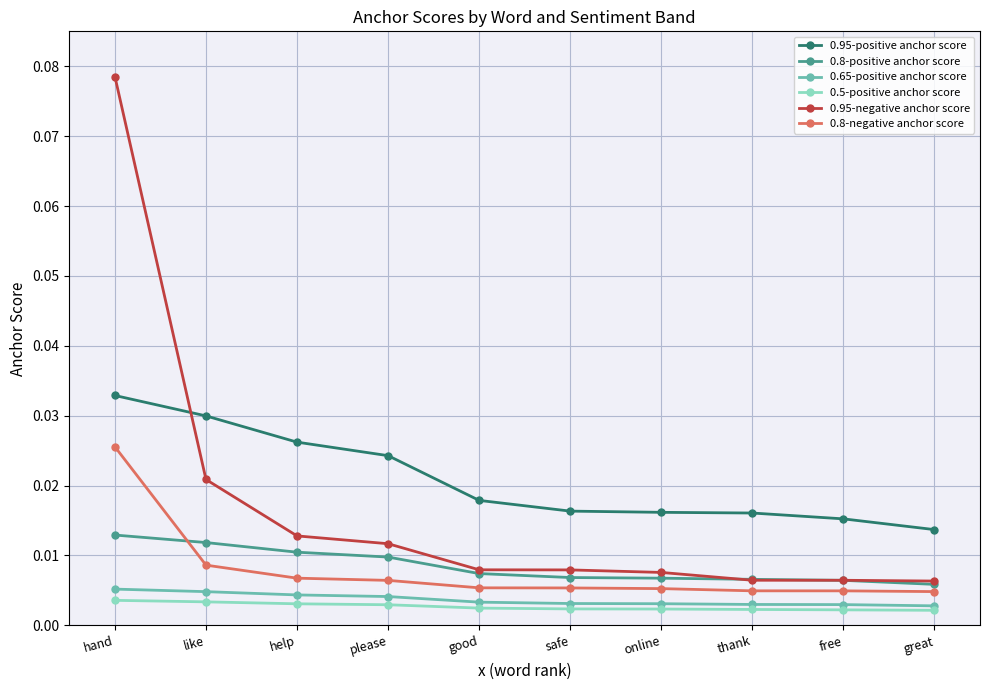

True or false: 0.65-positive anchor score and 0.95-positive anchor score intersect in this chart.

False